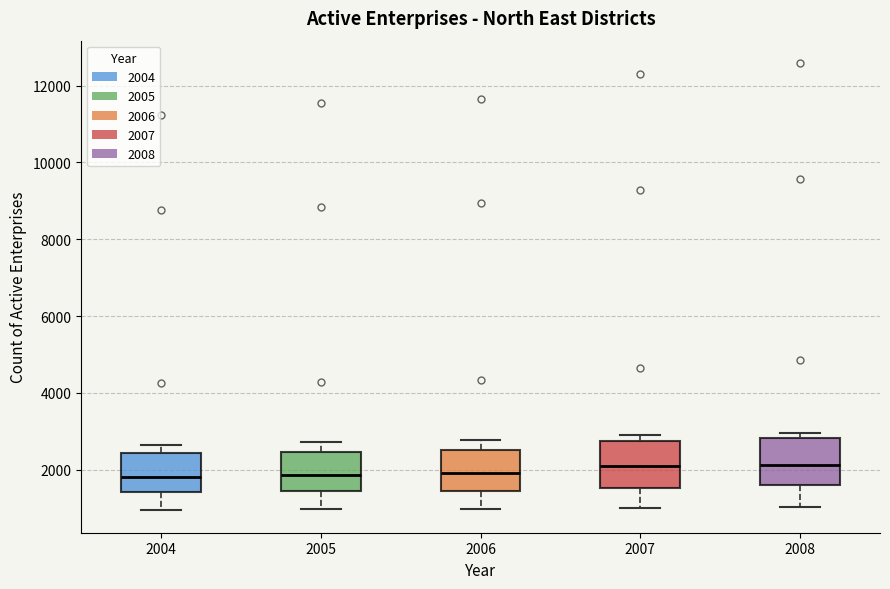

Reading left to right, read every box against the y-axis: the position of its median line, the range the box covers, and the ends of its whiskers. The values are not printed on the chart, so give them approximately, as read against the axis.

2004: median 1800, box 1400 to 2400, whiskers 1000 to 2600
2005: median 1800, box 1400 to 2400, whiskers 1000 to 2800
2006: median 2000, box 1400 to 2600, whiskers 1000 to 2800
2007: median 2000, box 1600 to 2800, whiskers 1000 to 3000
2008: median 2200, box 1600 to 2800, whiskers 1000 to 3000